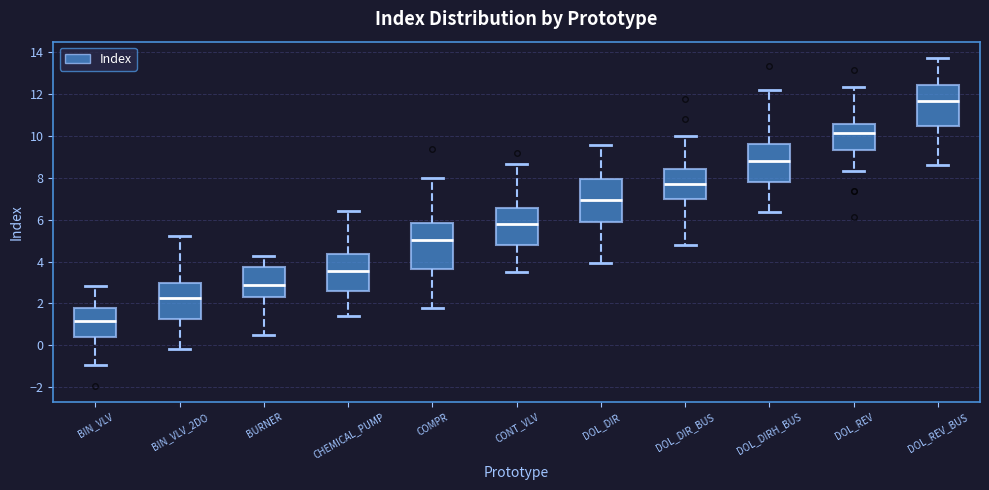

Which box's median line is the lowest?

BIN_VLV